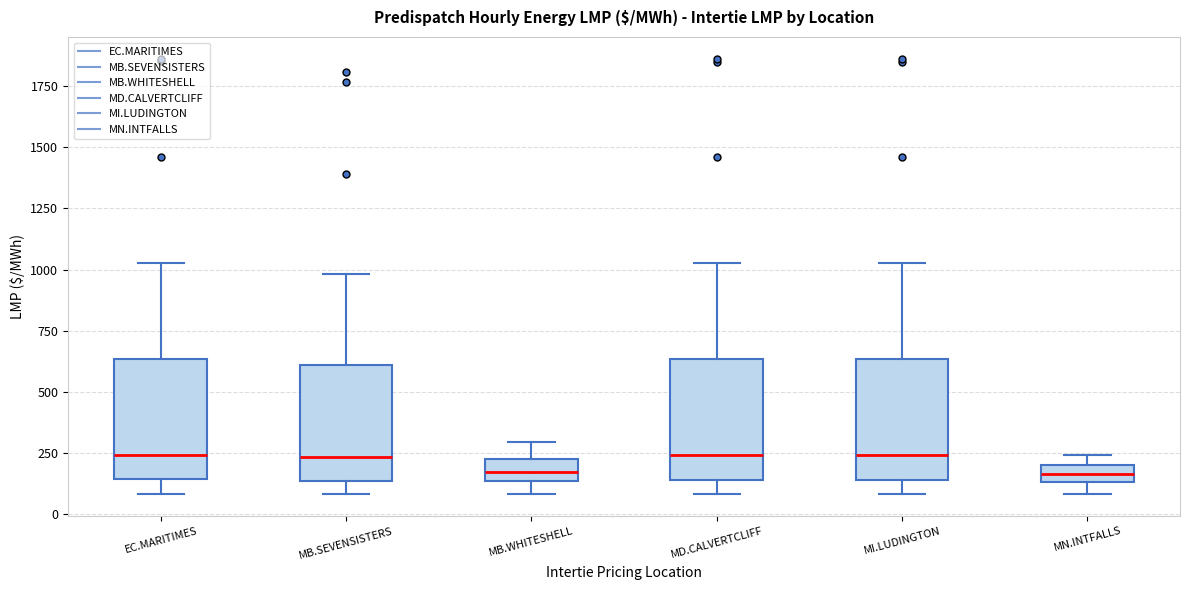

Where is the lower edge of the box for MI.LUDINGTON on the y-axis? The values are not printed on the chart, so give them approximately, as read against the axis.

150